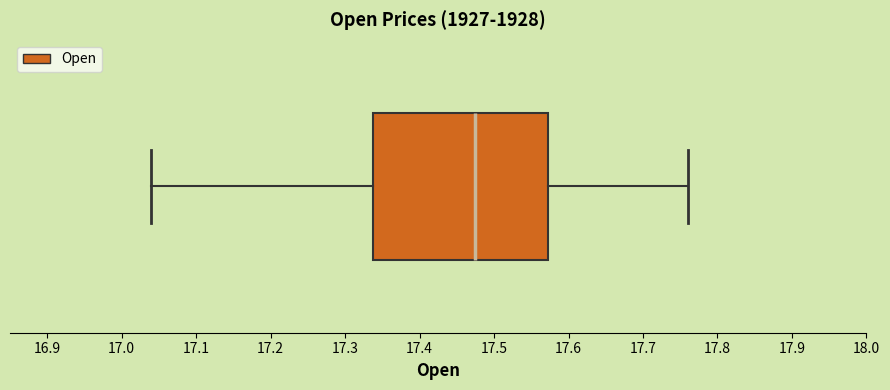

Where does the median line of the box sit on the x-axis? The values are not printed on the chart, so give them approximately, as read against the axis.

17.47